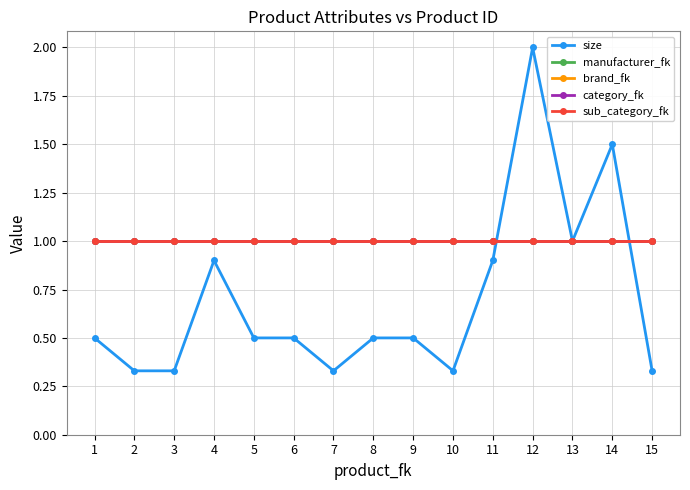

True or false: size has a value of 0.3 at 10.

True